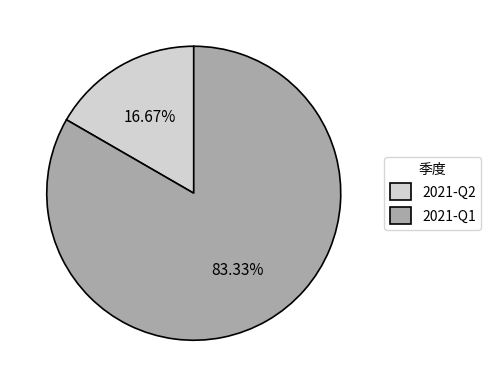

The 2021-Q1 slice represents 83% of the pie. True or false?

True